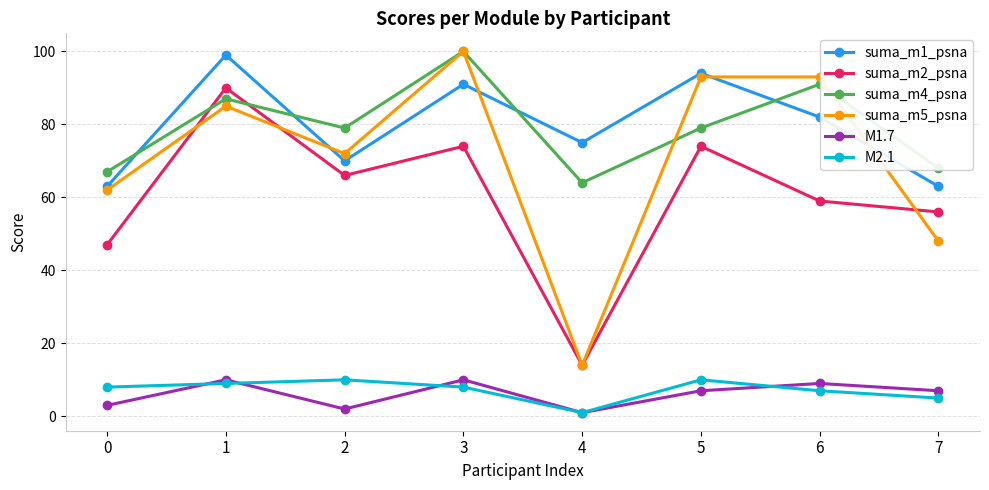

Is the value of M2.1 at 2 greater than the value of suma_m2_psna at 0?

No